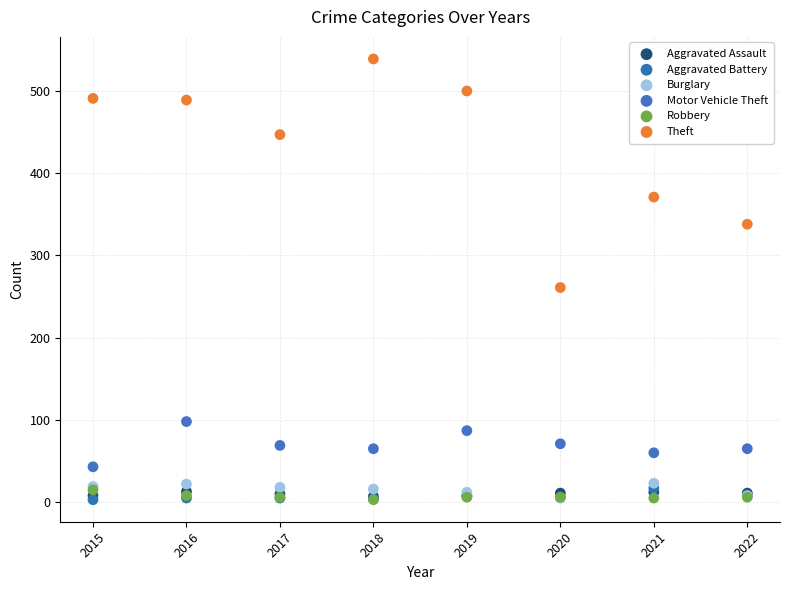

Which series has the largest Y range (max minus min)?

Theft